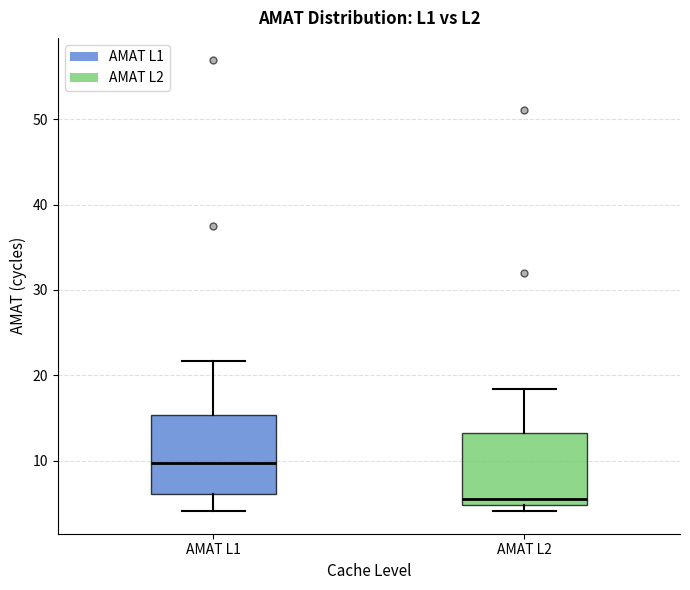

Reading left to right, transcribe this box plot: for each box, give where its median line is, the range the box spans, and where its two whiskers end, as read against the y-axis. The values are not printed on the chart, so give them approximately, as read against the axis.

AMAT L1: median 10, box 6 to 15, whiskers 4 to 22
AMAT L2: median 6, box 5 to 13, whiskers 4 to 18